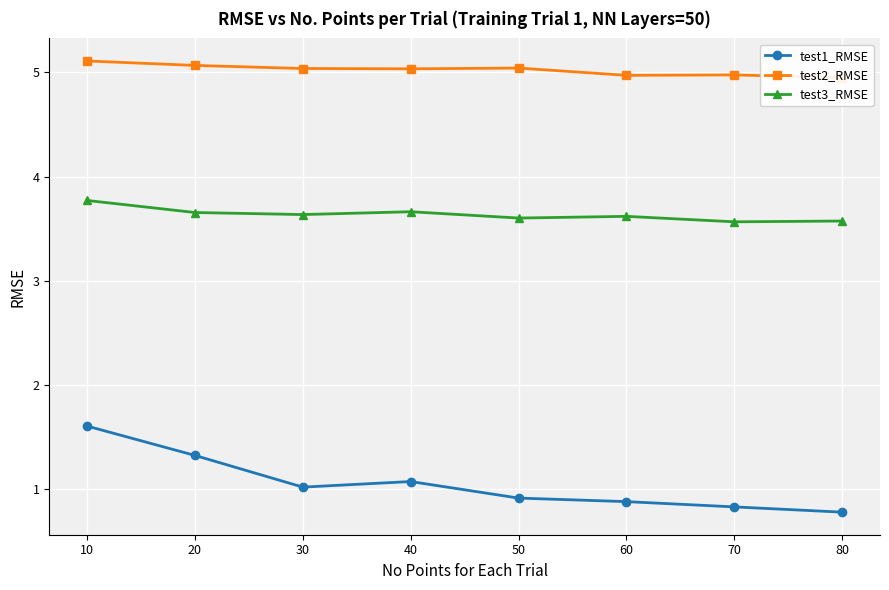

The value of test3_RMSE at 60 is 3.6. True or false?

True